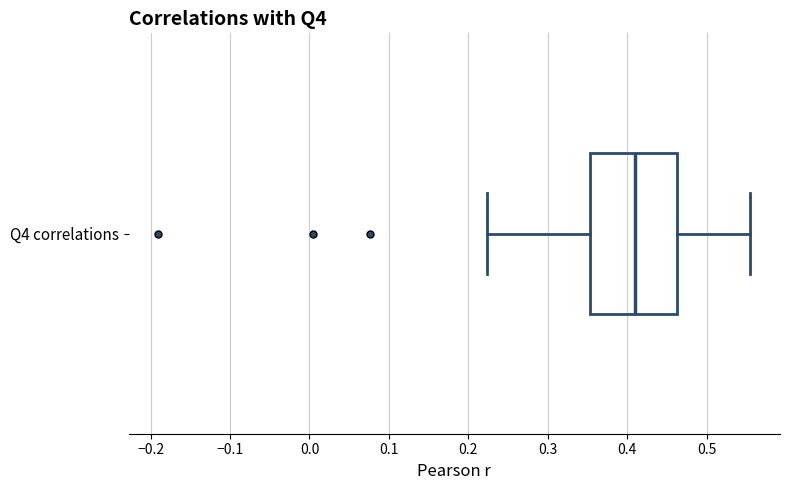

Read this box plot against the x-axis: the position of the median line, the range covered by the box, and the ends of both whiskers. The values are not printed on the chart, so give them approximately, as read against the axis.

median 0.41, box 0.35 to 0.46, whiskers 0.22 to 0.56